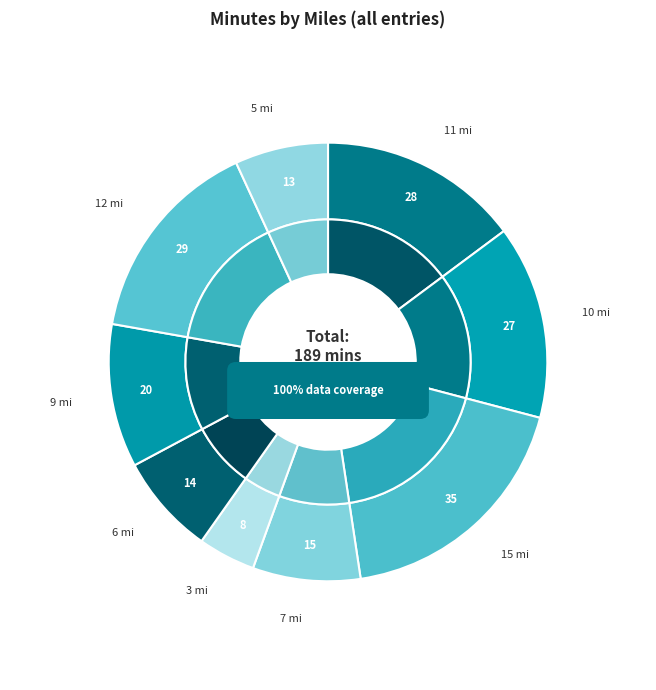

To the nearest percent, what percentage of the pie is 10?

14%